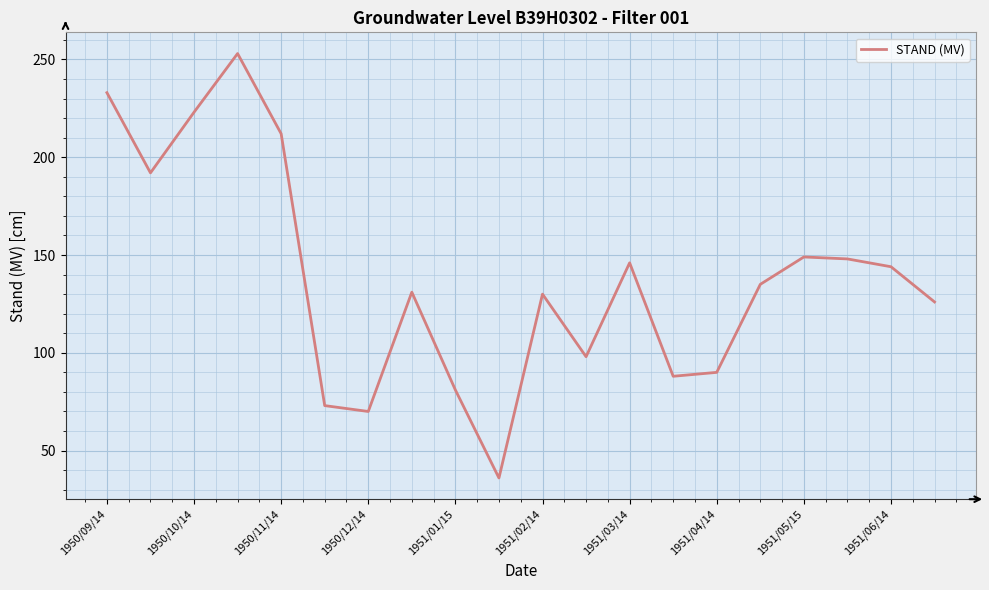

True or false: there are more than 1 points higher than both neighbors.

True